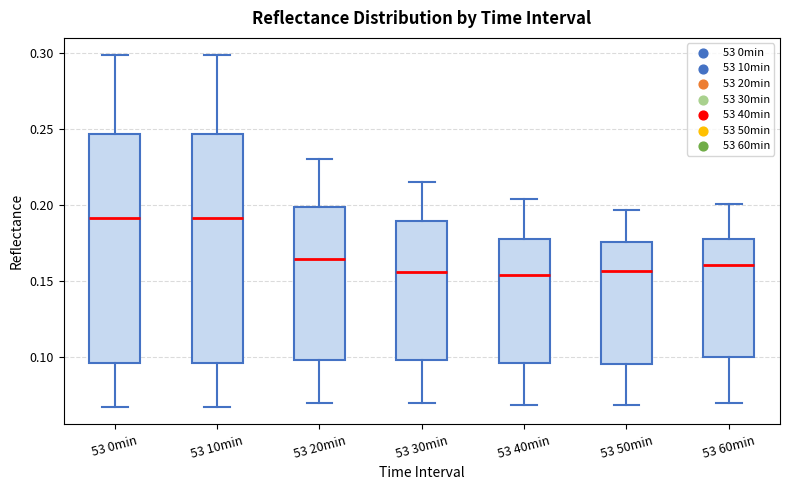

Where is the upper edge of the box for 53 0min on the y-axis? The values are not printed on the chart, so give them approximately, as read against the axis.

0.245